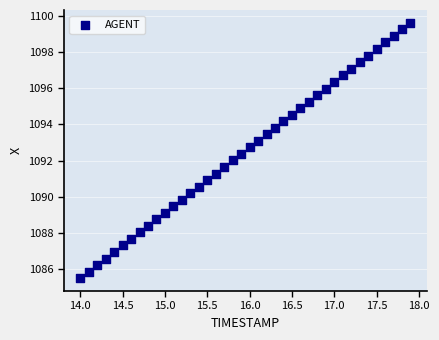

What is the range of X values (max minus min)?

3.9